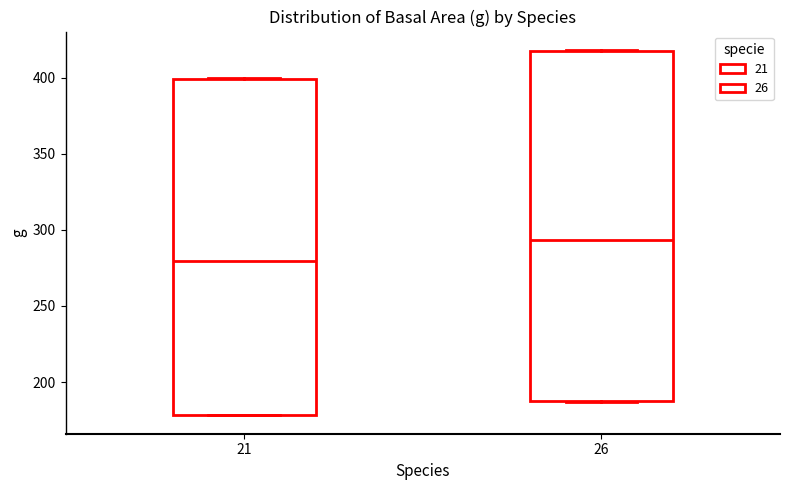

Which box is the tallest, from its lower edge to its upper edge?

26